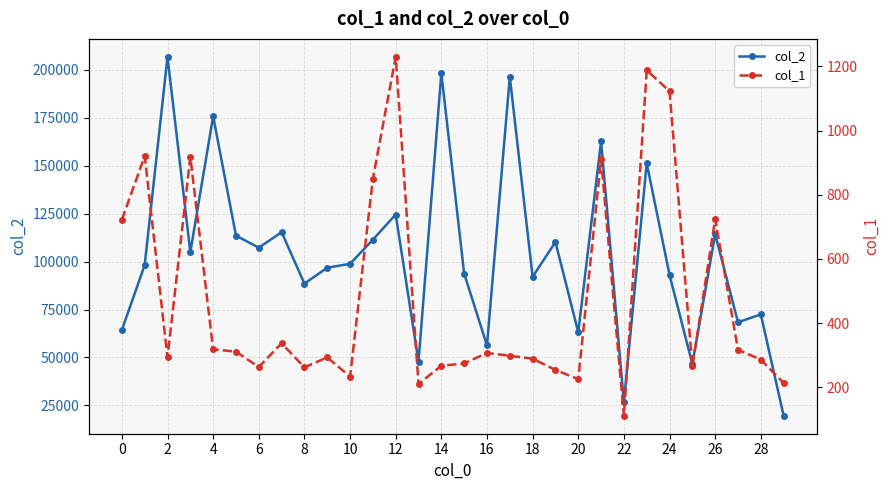

The value of col_2 at 22 is 42651. True or false?

False